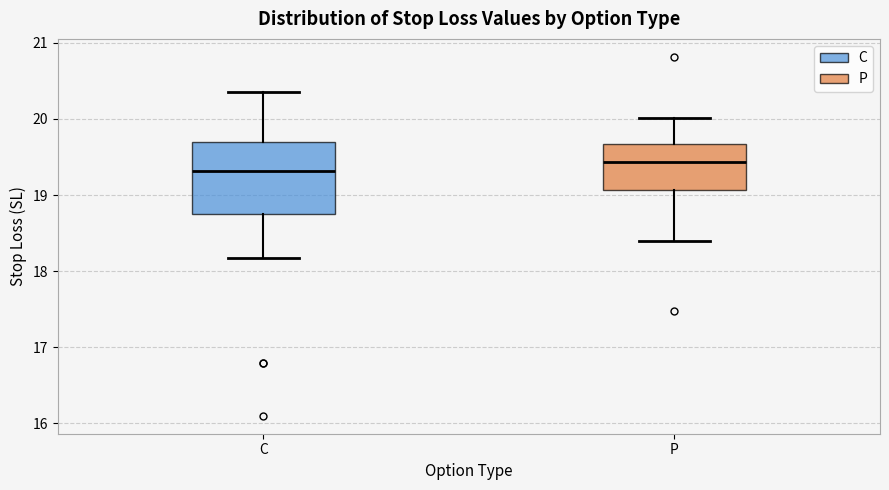

Comparing the boxes themselves (not the whiskers), which one is the tallest?

C